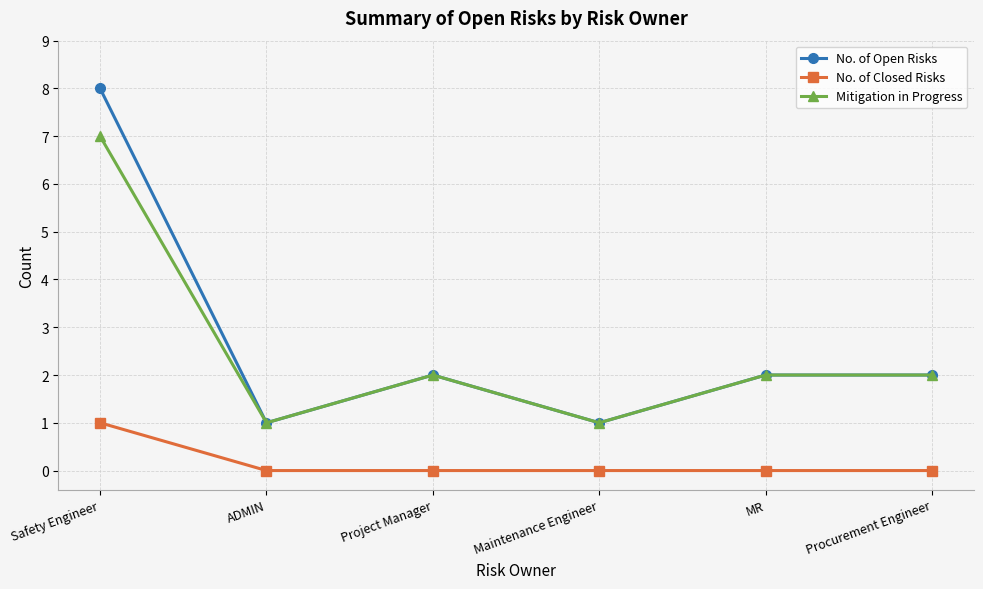

Is the value of Mitigation in Progress at MR greater than the value of No. of Closed Risks at MR?

Yes